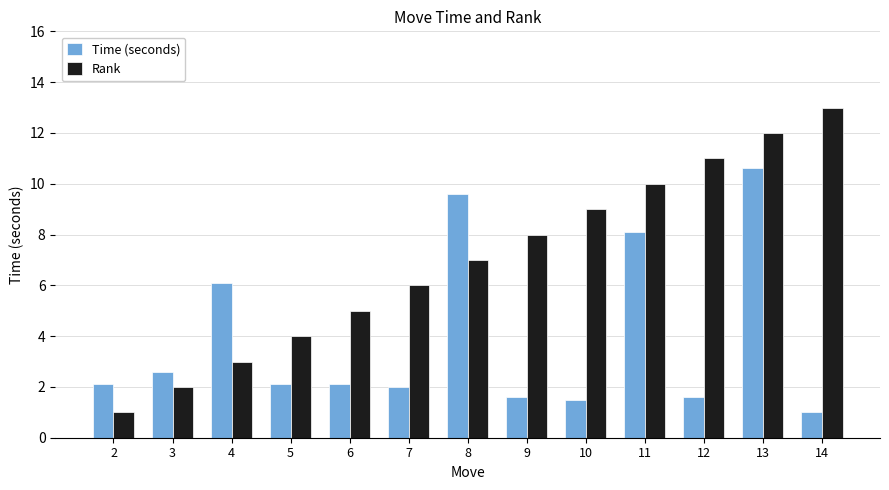

What is the sum of the Rank values at 6 and 4?

8.0